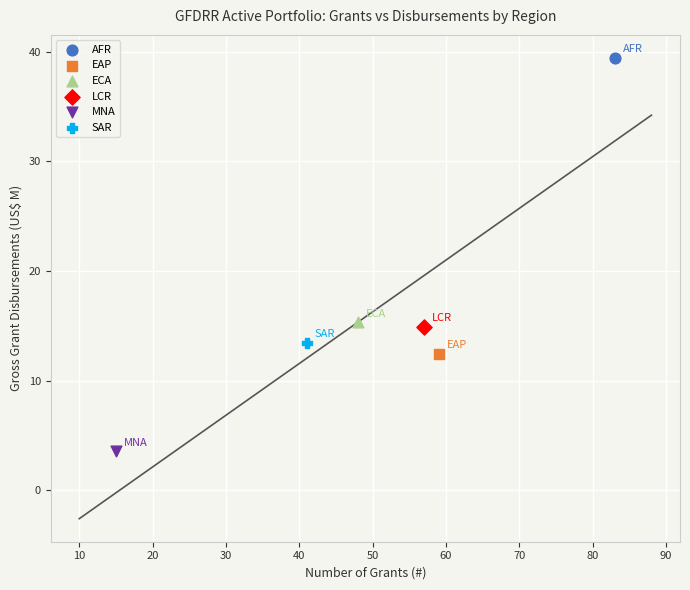

Which series reaches the maximum Y coordinate?

AFR